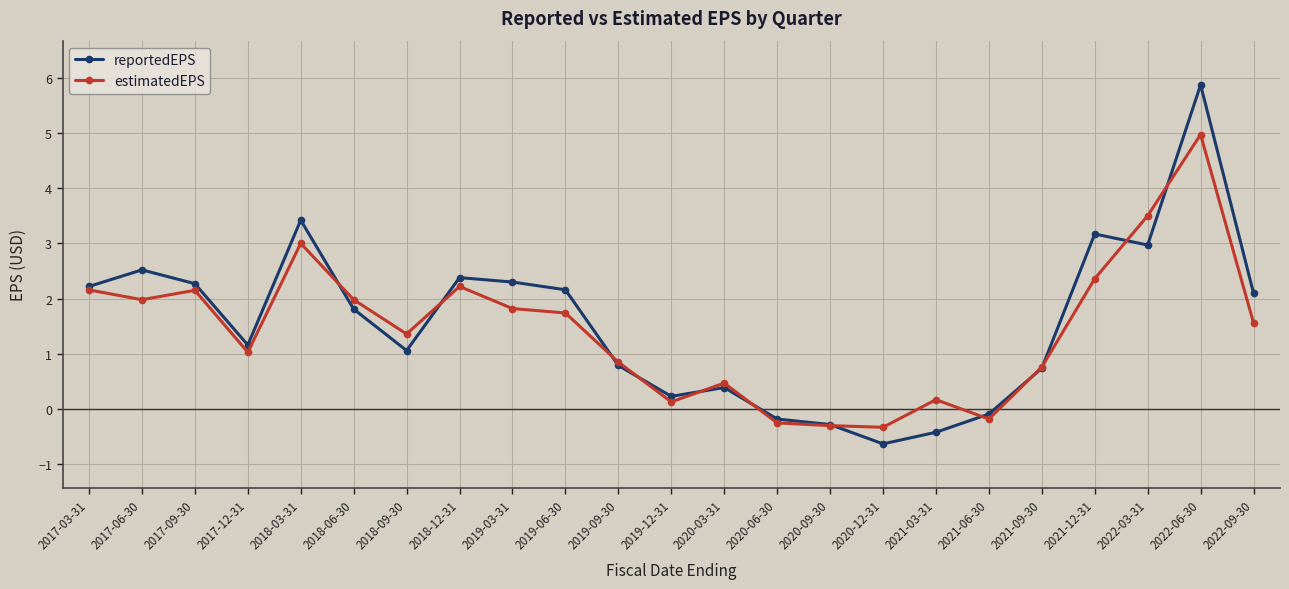

The reportedEPS series shows -0.6 at 2020-12-31. True or false?

True